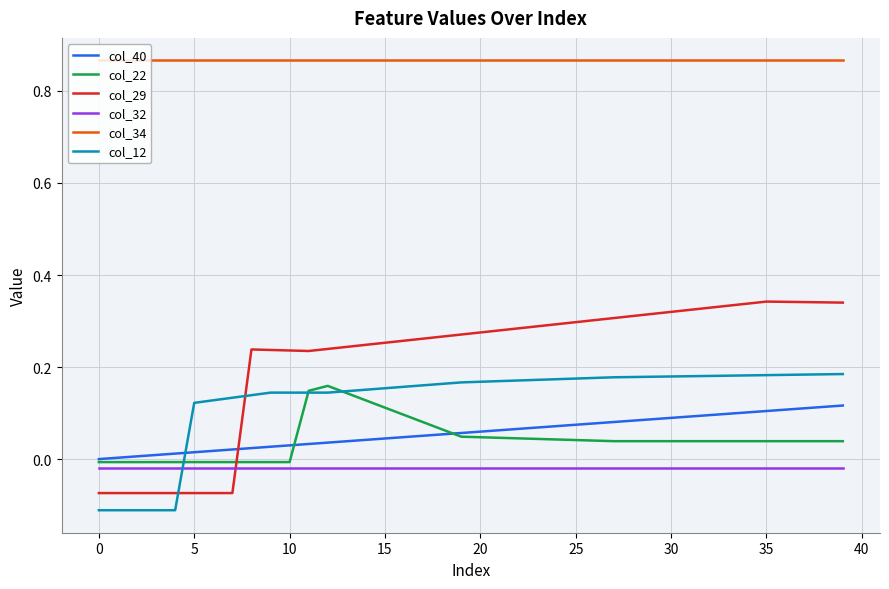

What is the sum of all col_29 values?

8.7